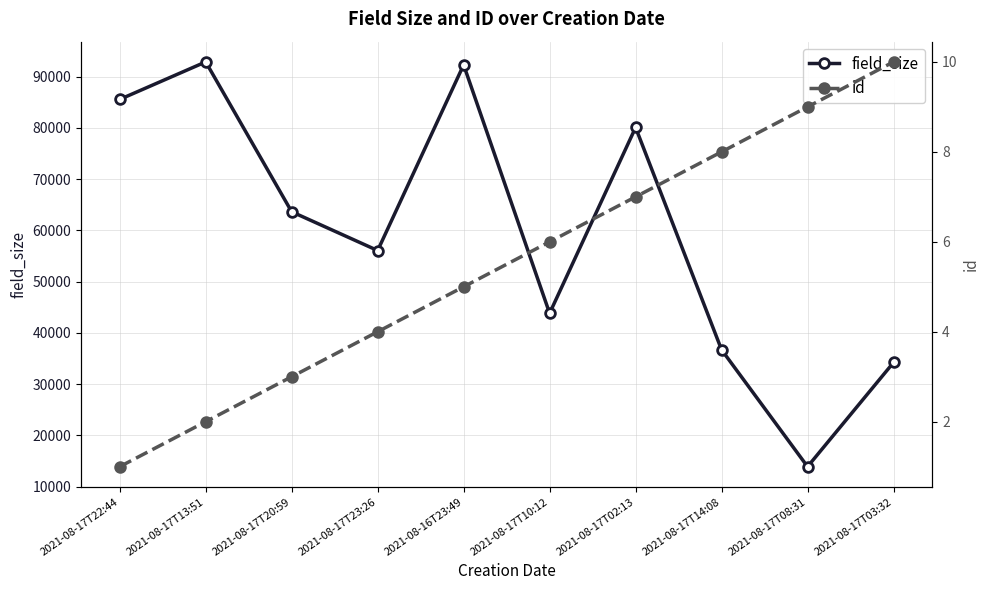

Which series has the largest total across all categories?

field_size